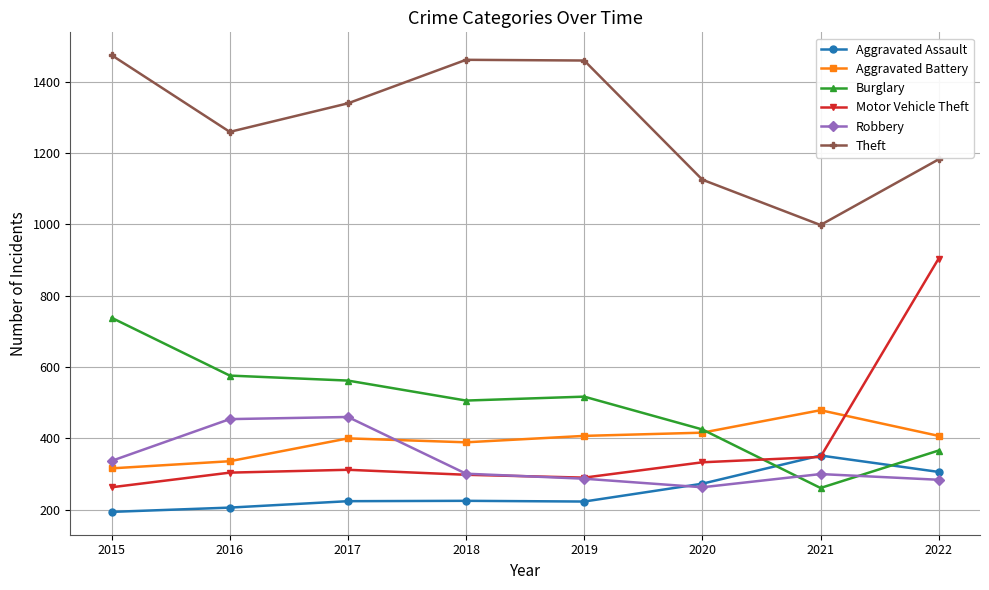

In Aggravated Battery, how many points are higher than both neighbors (excluding endpoints)?

2